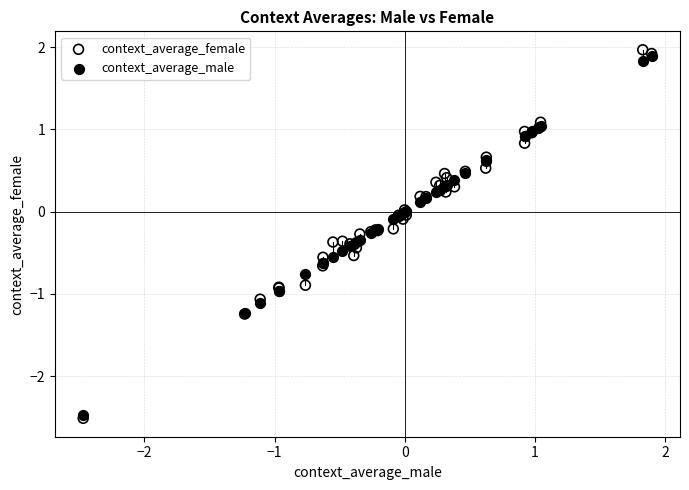

Which series has the widest spread of Y values?

context_average_female